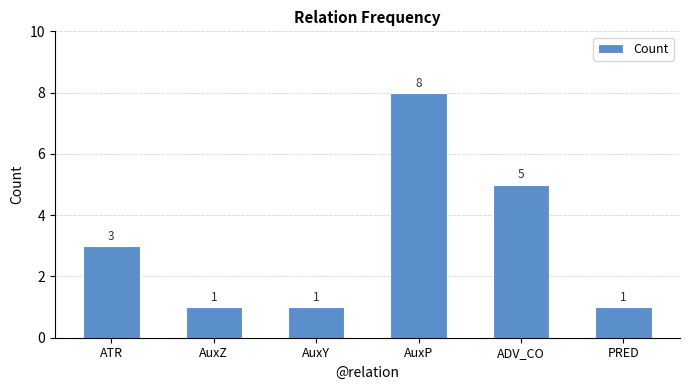

What is the greatest value displayed?

8